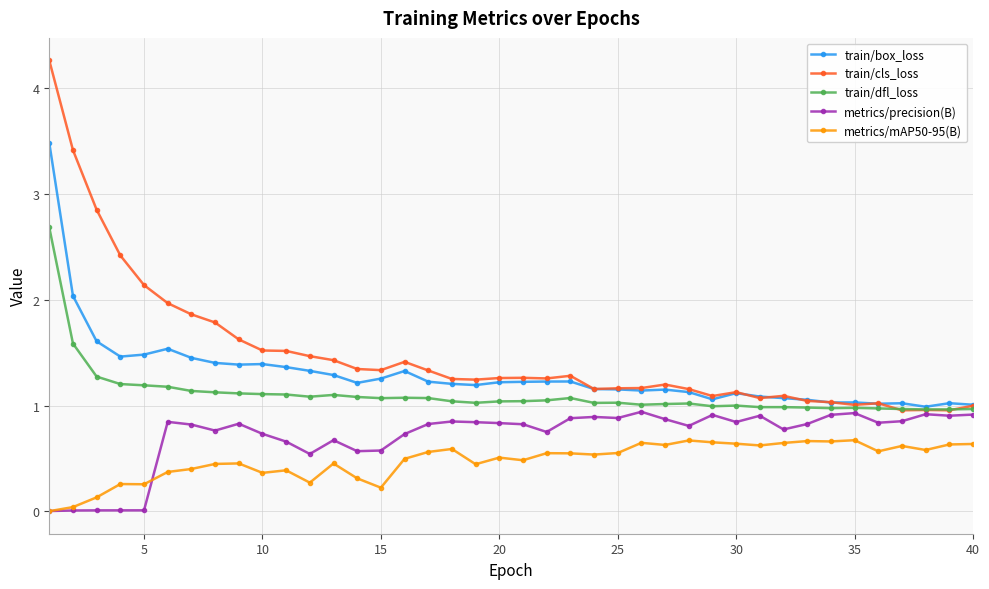

Which series has the largest total across all categories?

train/cls_loss